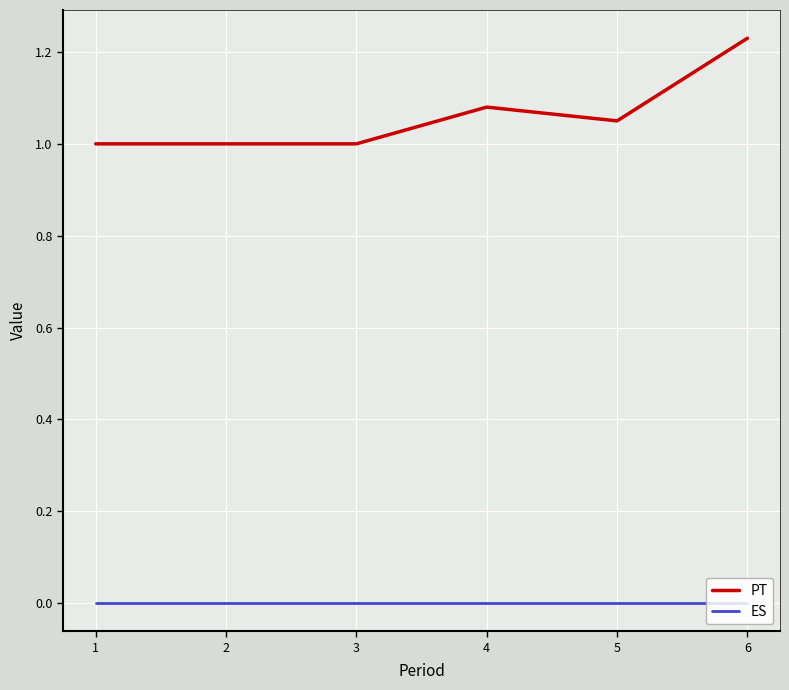

True or false: ES and PT cross at least once.

False